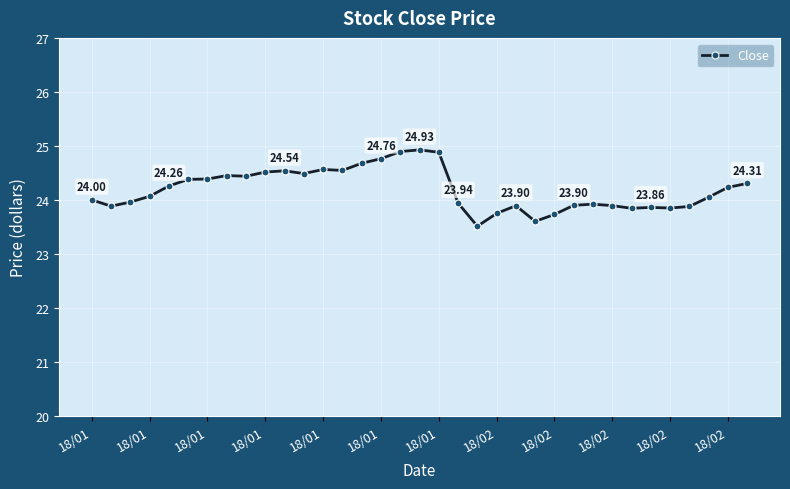

How many categories are shown in the chart?

35